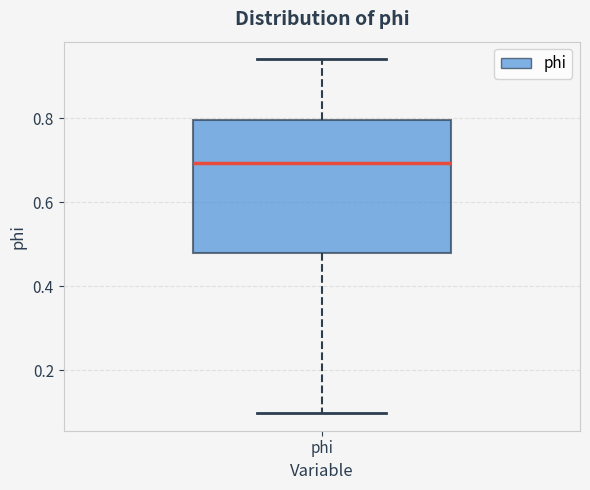

Transcribe this box plot: give where the median line is, the range the box spans, and where the two whiskers end, as read against the y-axis. The values are not printed on the chart, so give them approximately, as read against the axis.

median 0.70, box 0.48 to 0.80, whiskers 0.10 to 0.94